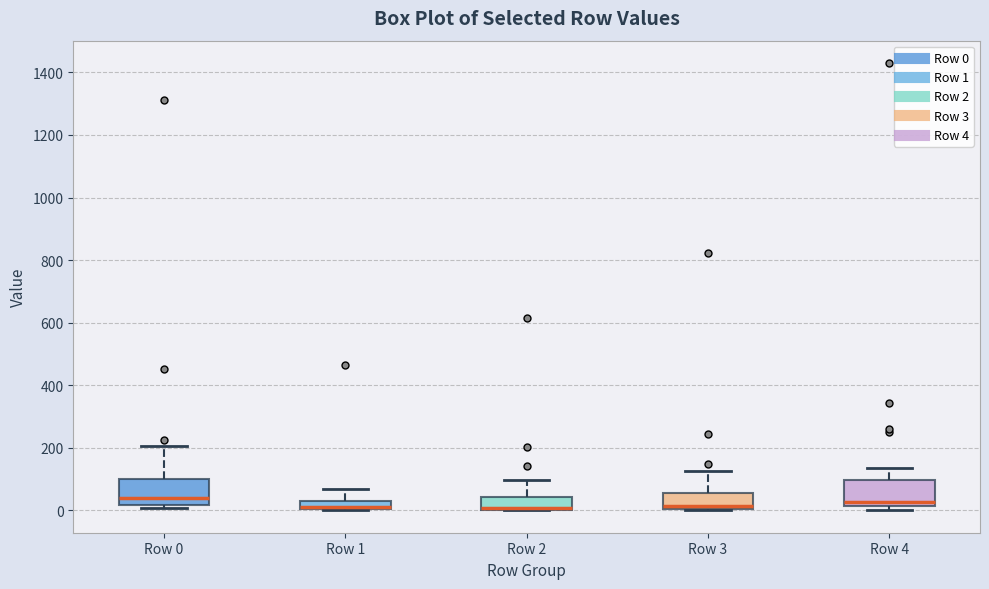

Where does the upper whisker of the box for Row 0 end on the y-axis? The values are not printed on the chart, so give them approximately, as read against the axis.

200